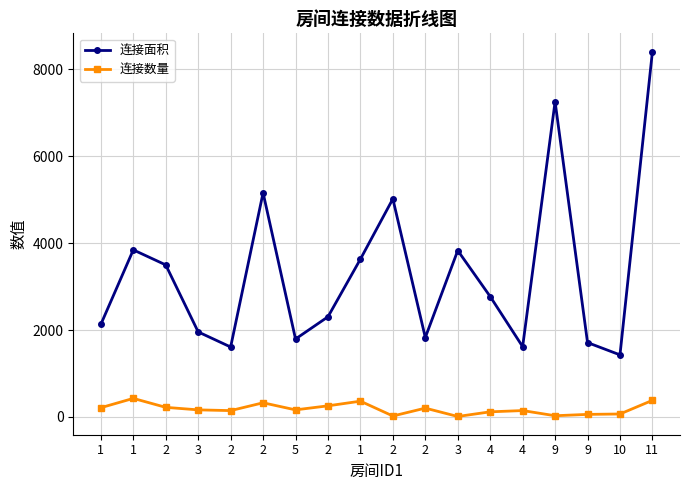

Does the chart have visible grid lines?

Yes